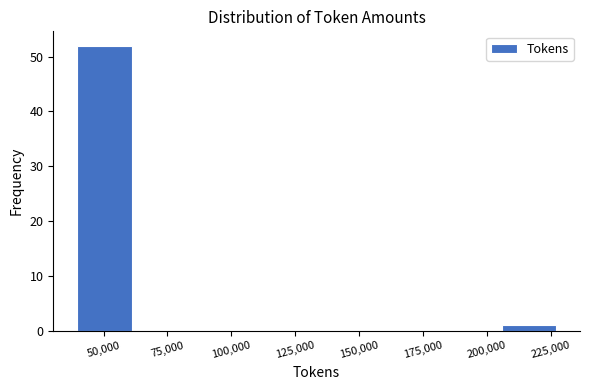

Reading left to right, transcribe this chart: for each bar, give the range it covers on the x-axis and its height. Neither the bar edges nor the heights are printed on the chart, so give them approximately, as read against the axes.

40000 to 65000: 52
65000 to 85000: 0
85000 to 110000: 0
110000 to 135000: 0
135000 to 160000: 0
160000 to 180000: 0
180000 to 205000: 0
205000 to 230000: 1